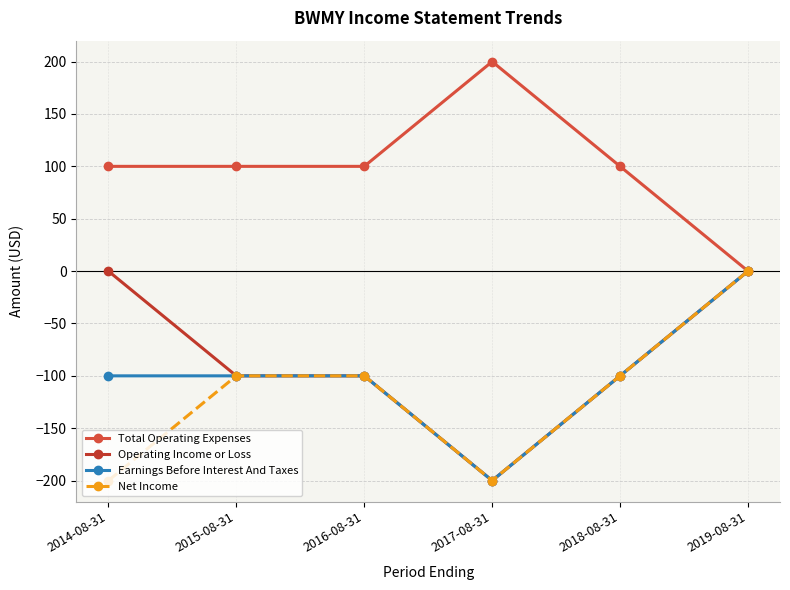

How many values in the Operating Income or Loss series exceed -100?

2